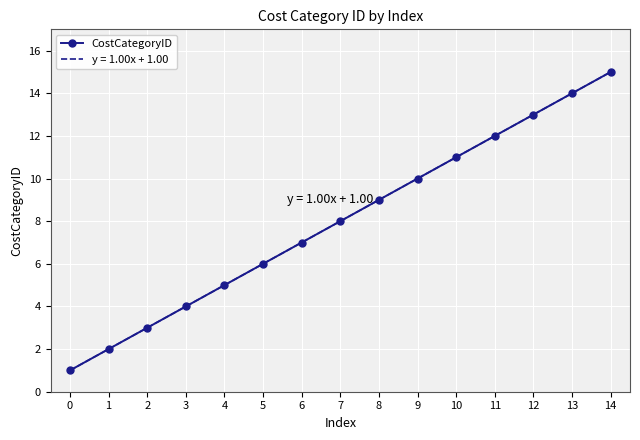

Approximately how many times larger is the value at 8 compared to 1?

4.5